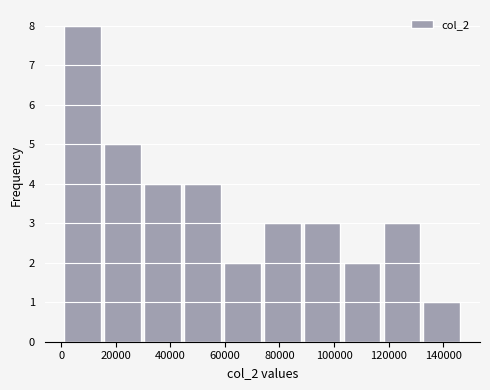

Reading left to right, list every bar in this chart as the range it spans on the x-axis followed by its height. Neither the bar edges nor the heights are printed on the chart, so give them approximately, as read against the axes.

0 to 16000: 8
16000 to 30000: 5
30000 to 44000: 4
44000 to 60000: 4
60000 to 74000: 2
74000 to 88000: 3
88000 to 102000: 3
102000 to 118000: 2
118000 to 132000: 3
132000 to 146000: 1